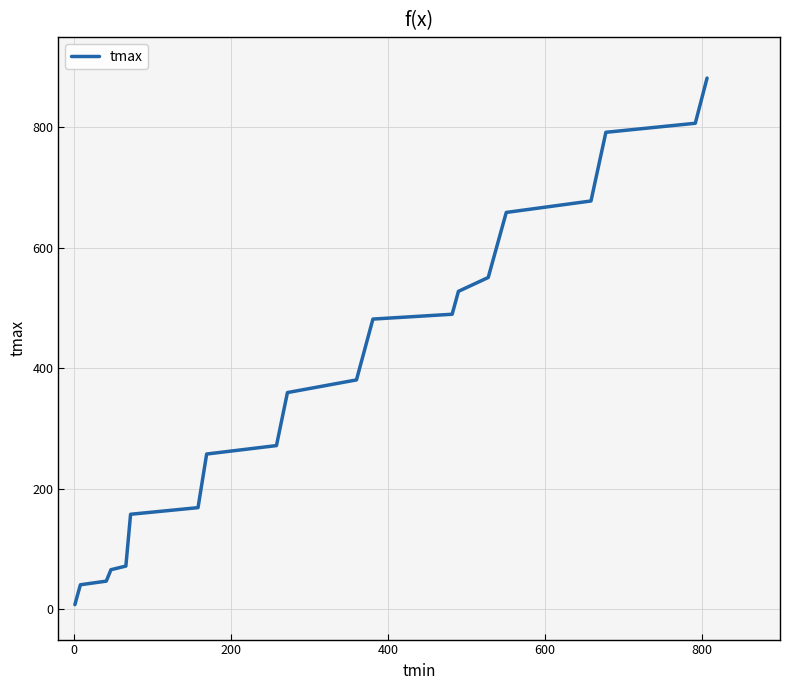

How many lines are shown in the chart?

1